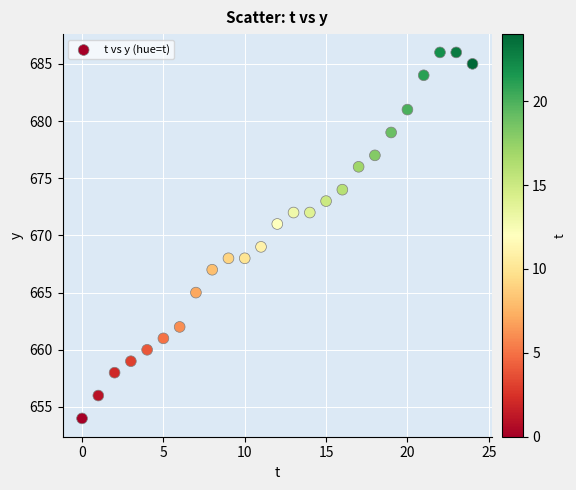

What is the range of Y values (max minus min)?

32